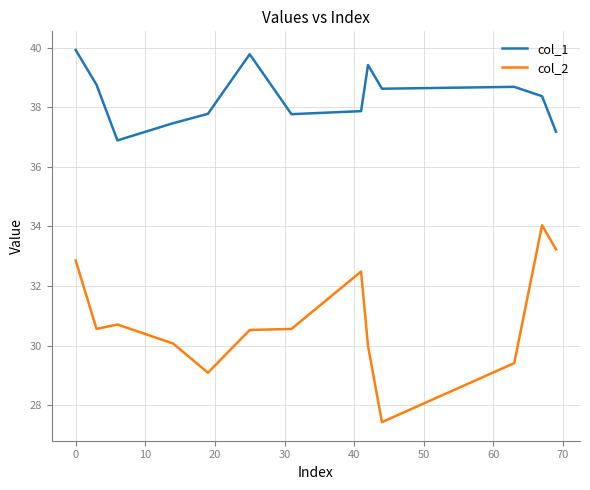

How many values in the col_1 series are below 38?

6